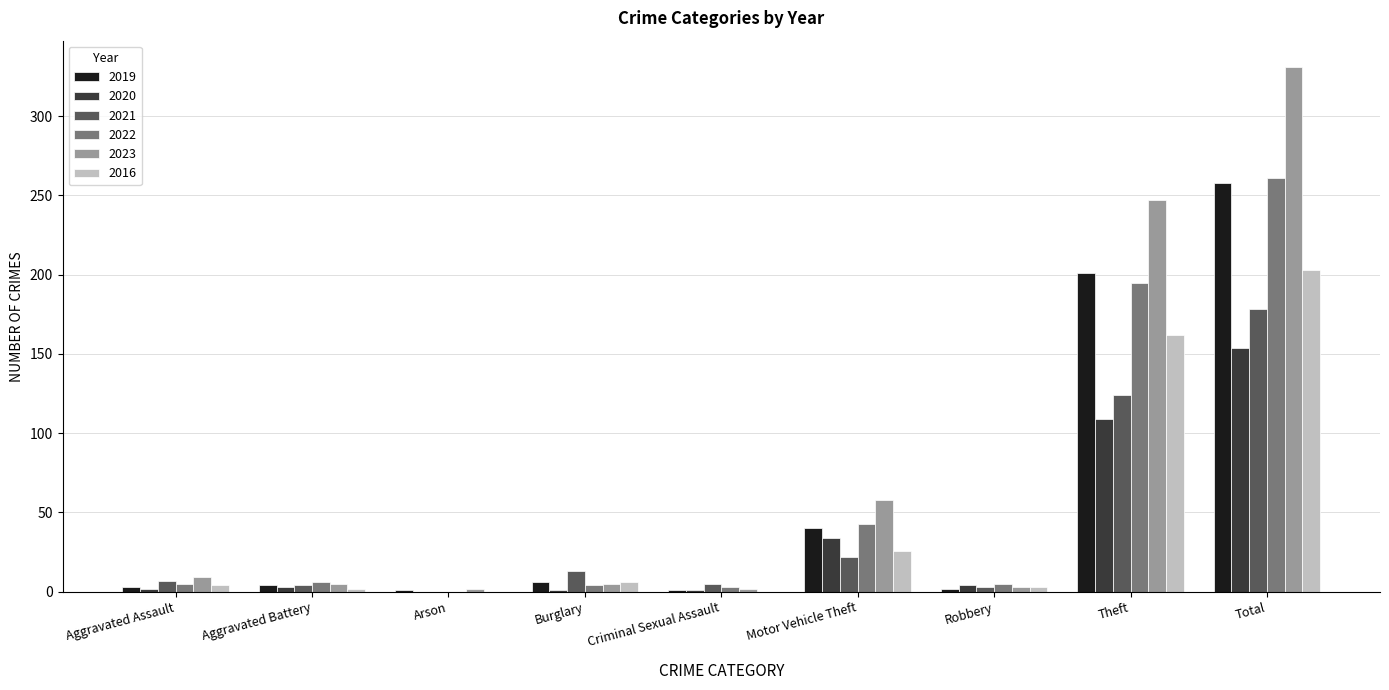

True or false: 2016 has a value of 162 at Theft.

True